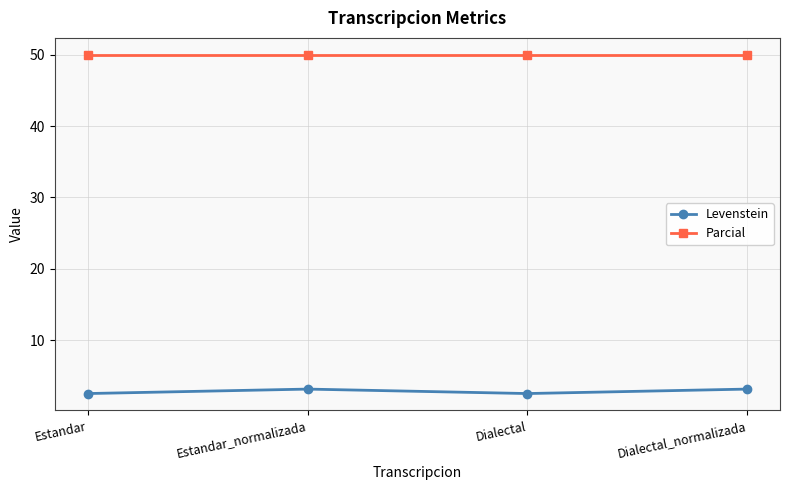

What is the approximate value of Parcial at Dialectal?

50.0